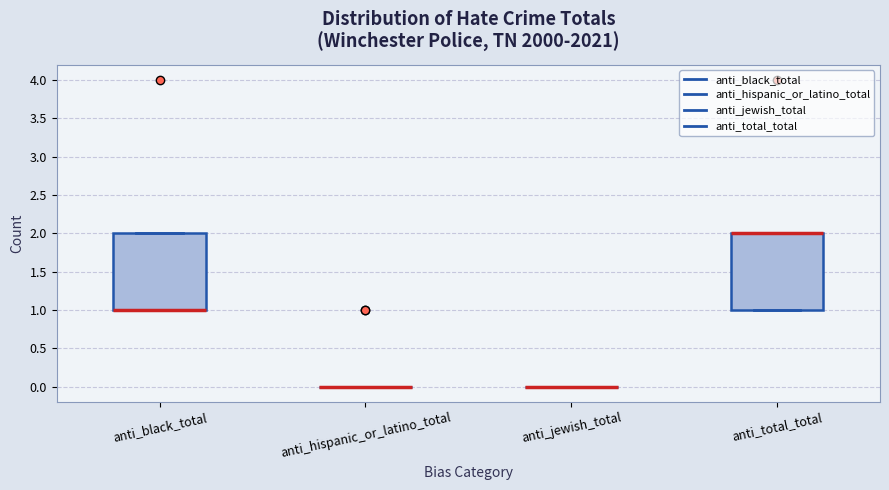

Reading left to right, transcribe this box plot: for each box, give where its median line is, the range the box spans, and where its two whiskers end, as read against the y-axis. The values are not printed on the chart, so give them approximately, as read against the axis.

anti_black_total: median 1 (drawn on the box's lower edge), box 1 to 2, whiskers 1 to 2
anti_hispanic_or_latino_total: box collapsed to a line at 0, whiskers 0 to 0
anti_jewish_total: box collapsed to a line at 0, whiskers 0 to 0
anti_total_total: median 2 (drawn on the box's upper edge), box 1 to 2, whiskers 1 to 2